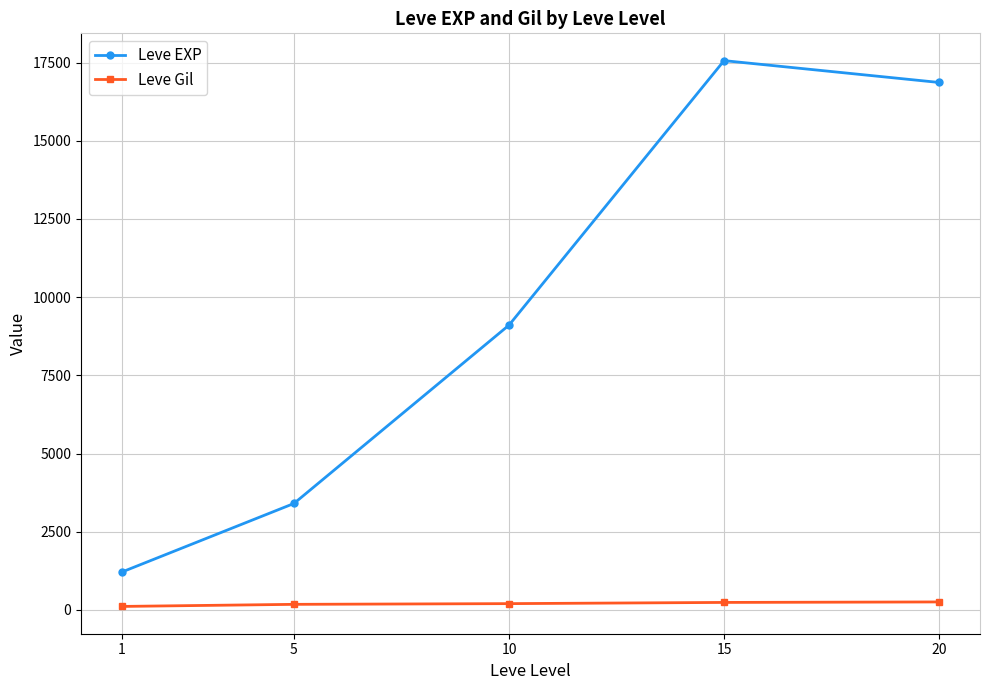

Which series has the widest spread of values?

Leve EXP